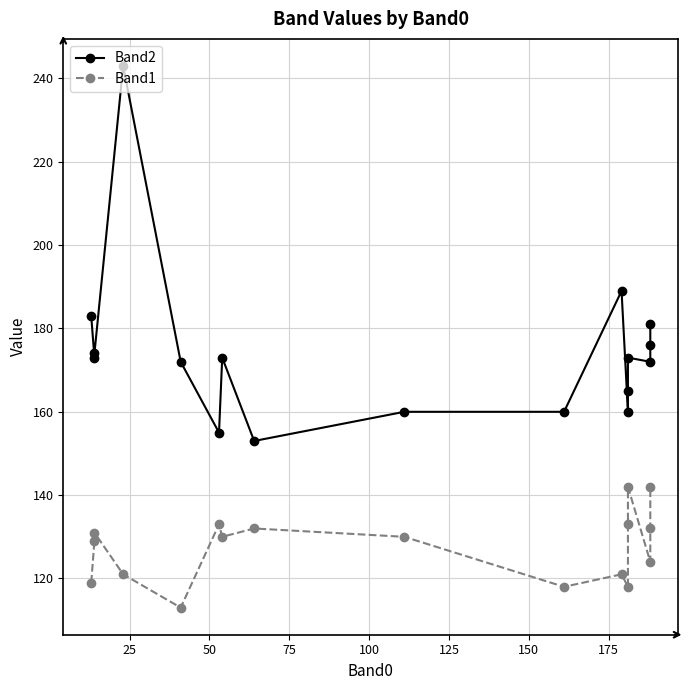

The value of Band1 at 13 is 193. True or false?

False